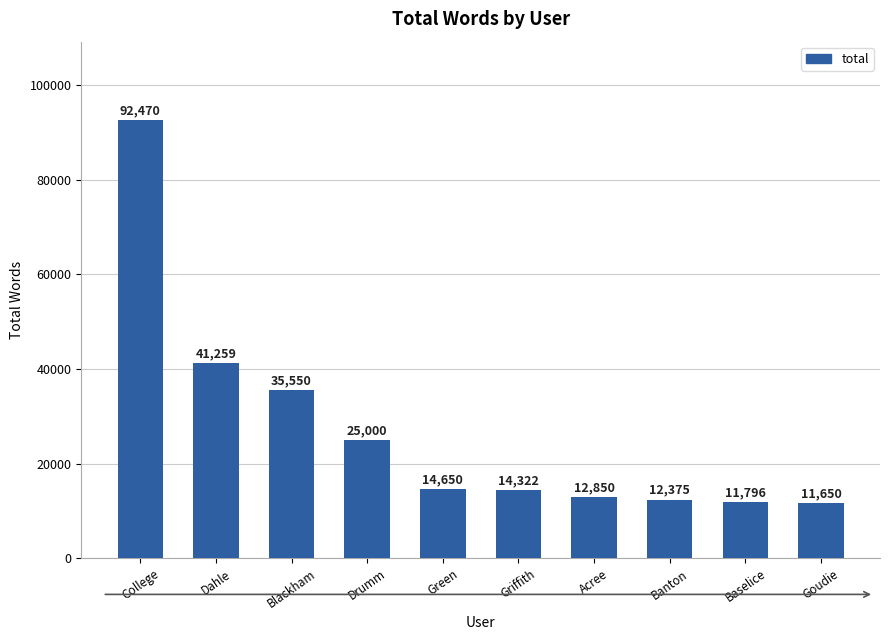

Reading left to right, transcribe all the data shown in this chart.

College=92470	Dahle=41259	Blackham=35550	Drumm=25000	Green=14650	Griffith=14322	Acree=12850	Banton=12375	Baselice=11796	Goudie=11650